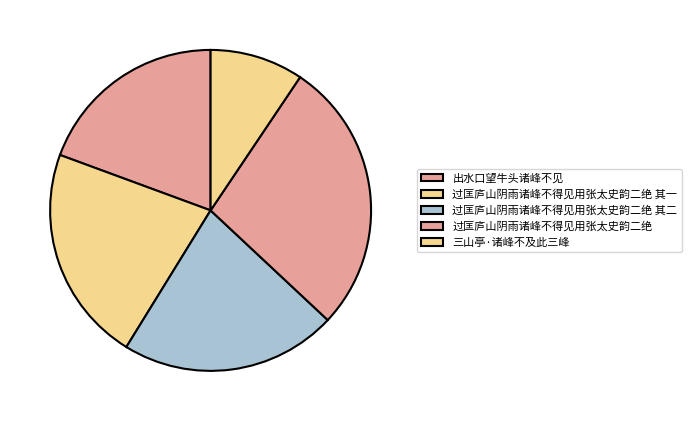

Combined, do 过匡庐山阴雨诸峰不得见用张太史韵二绝 and 三山亭·诸峰不及此三峰 account for over 50%?

No